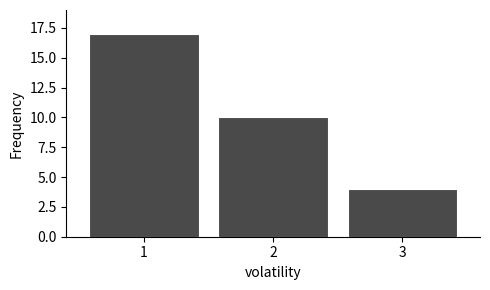

Reading left to right, list all the values displayed in this chart.

1=17	2=10	3=4